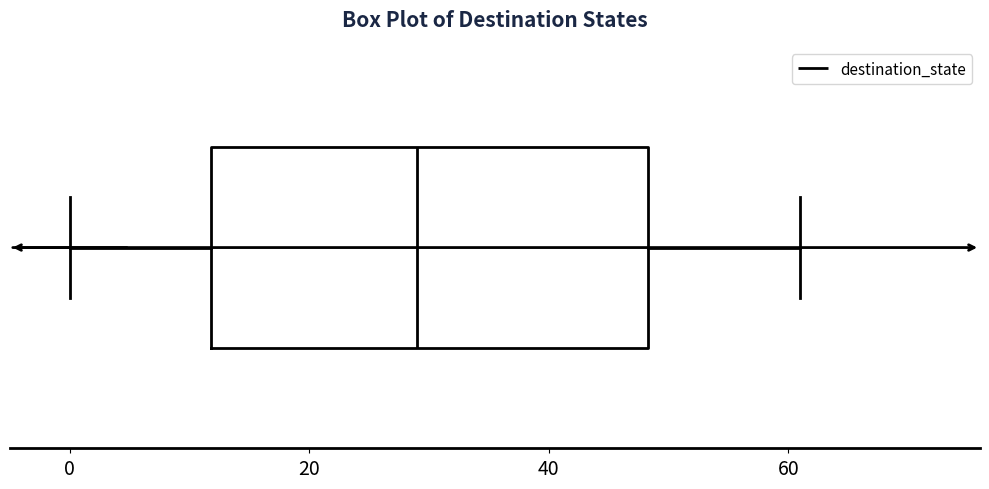

Where is the left edge of the box on the x-axis? The values are not printed on the chart, so give them approximately, as read against the axis.

12